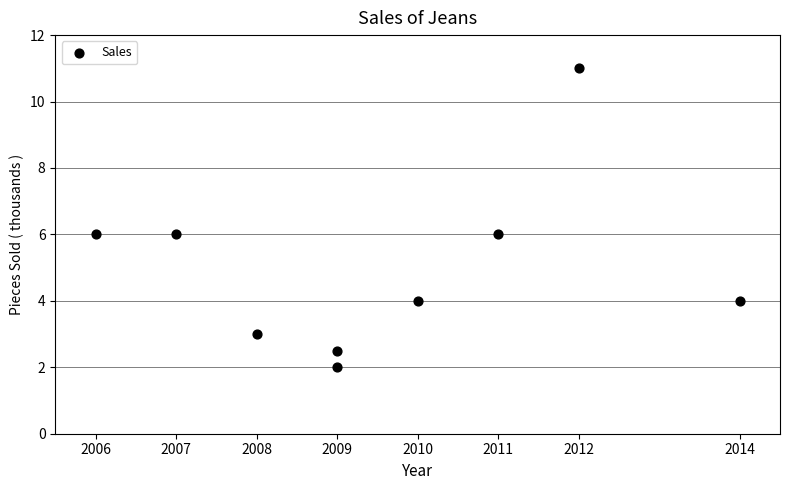

What is the average X value?

2009.6